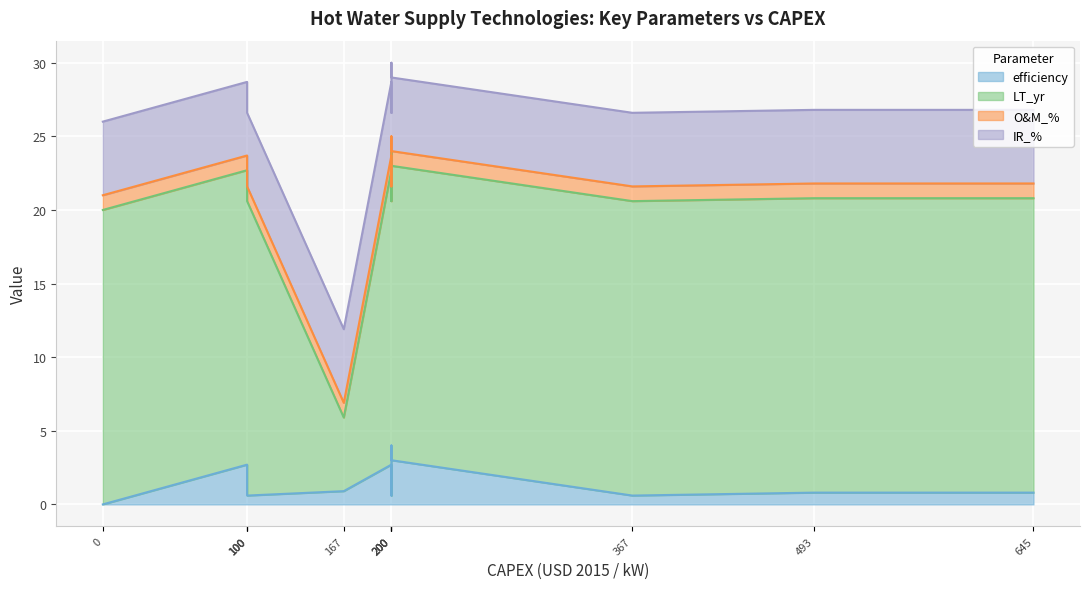

Between natural gas-fired boiler and heatpump - water/water, which series saw the biggest shift?

efficiency